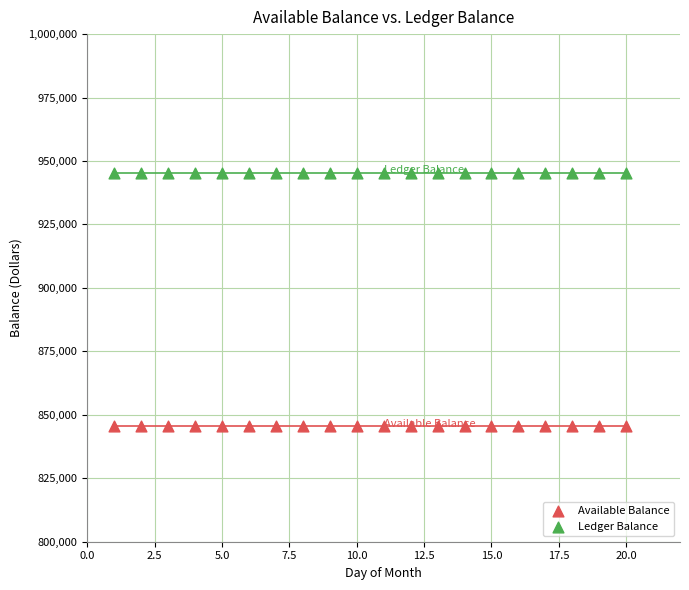

Which series contains the highest Y value?

Ledger Balance